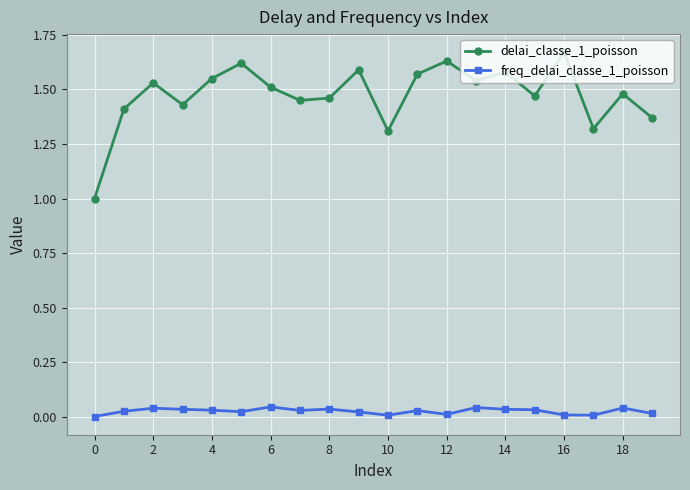

True or false: freq_delai_classe_1_poisson and delai_classe_1_poisson cross at least once.

False